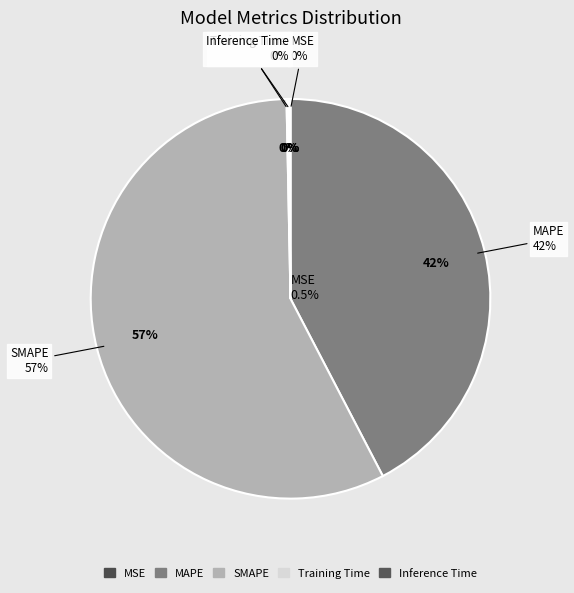

Rank the categories by value from lowest to highest.

MSE, Training Time, Inference Time, MAPE, SMAPE